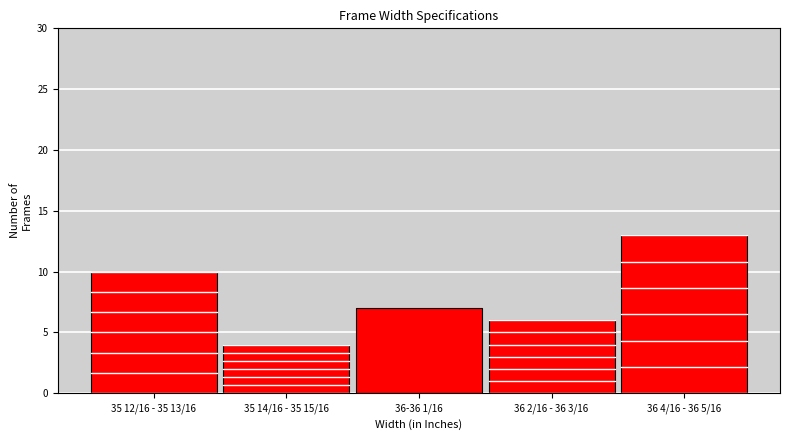

Reading right to left, what are all the values shown in this chart?

13	6	7	4	10